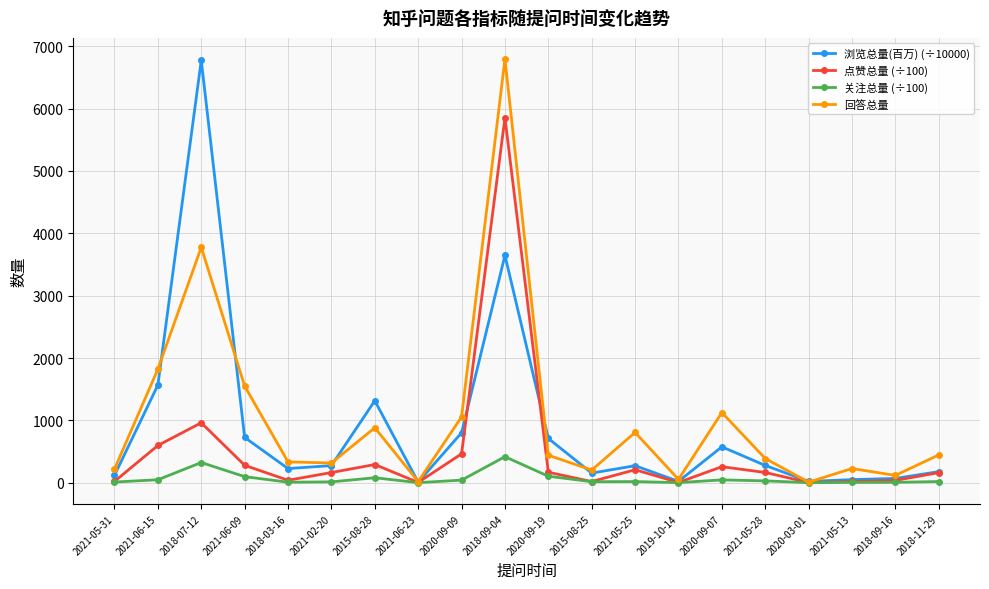

Which series has the largest total across all categories?

回答总量